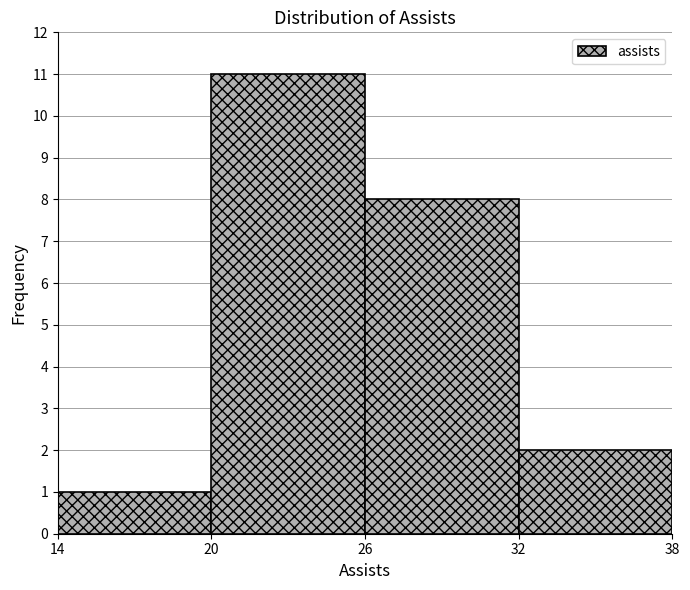

How tall is the bar that spans 26 to 32 on the x-axis? The values are not printed on the chart, so give them approximately, as read against the axis.

8